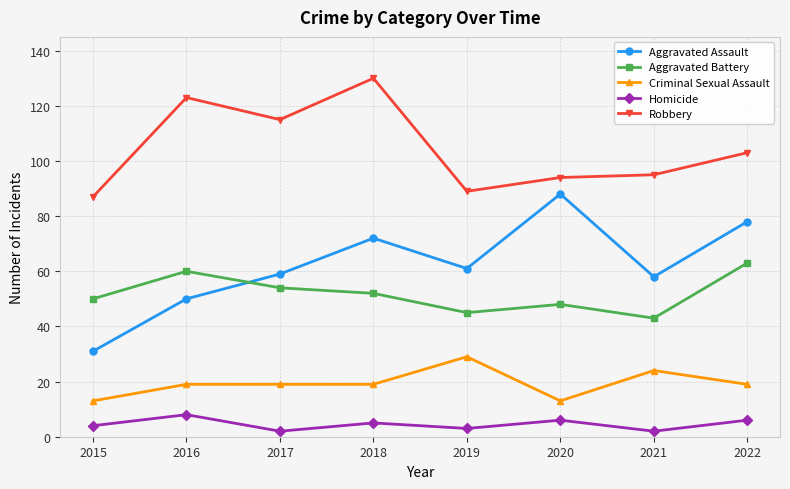

True or false: Homicide and Aggravated Battery intersect in this chart.

False